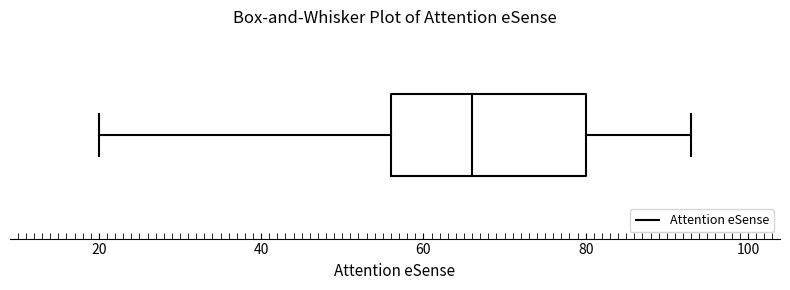

Read this box plot against the x-axis: the position of the median line, the range covered by the box, and the ends of both whiskers. The values are not printed on the chart, so give them approximately, as read against the axis.

median 66, box 56 to 80, whiskers 20 to 94